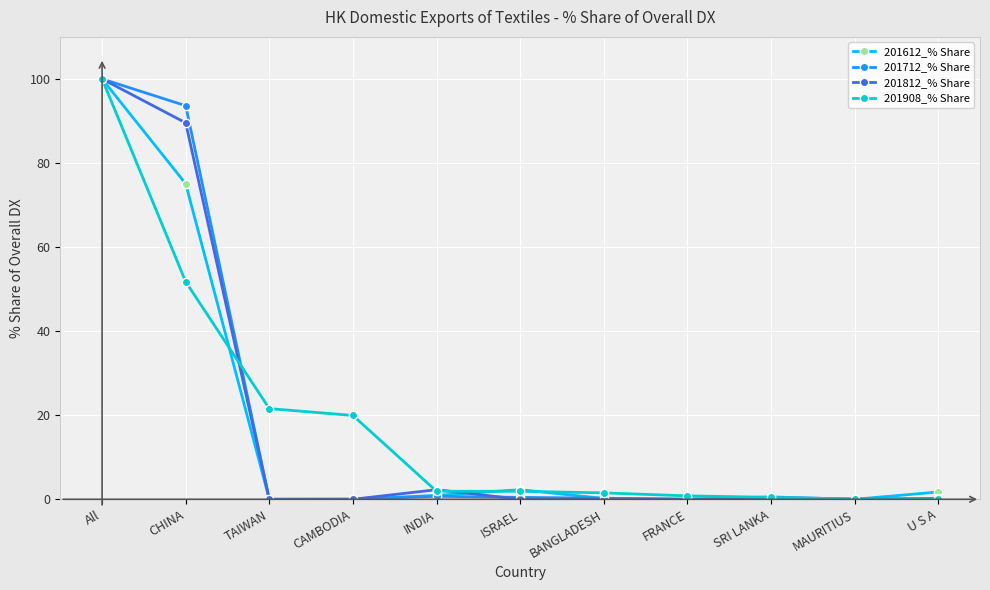

What is the highest value of the 201712_% Share series?

100.0